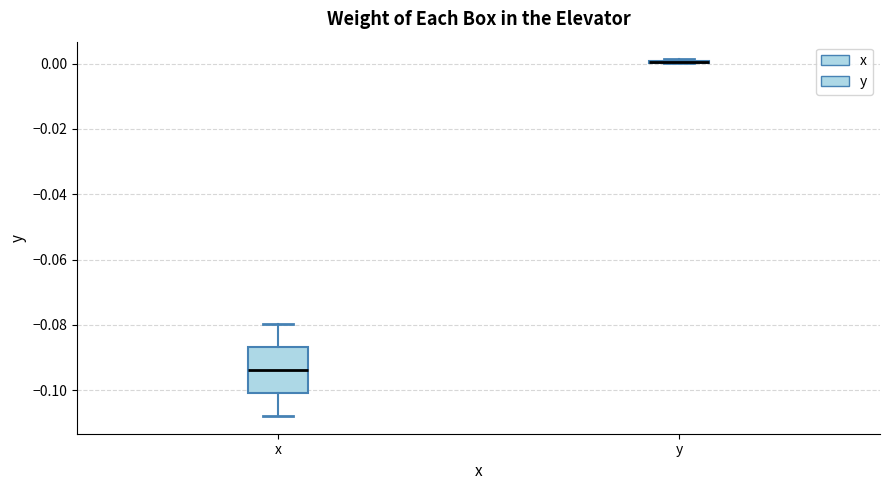

Where does the median line of the box for x sit on the y-axis? The values are not printed on the chart, so give them approximately, as read against the axis.

-0.094